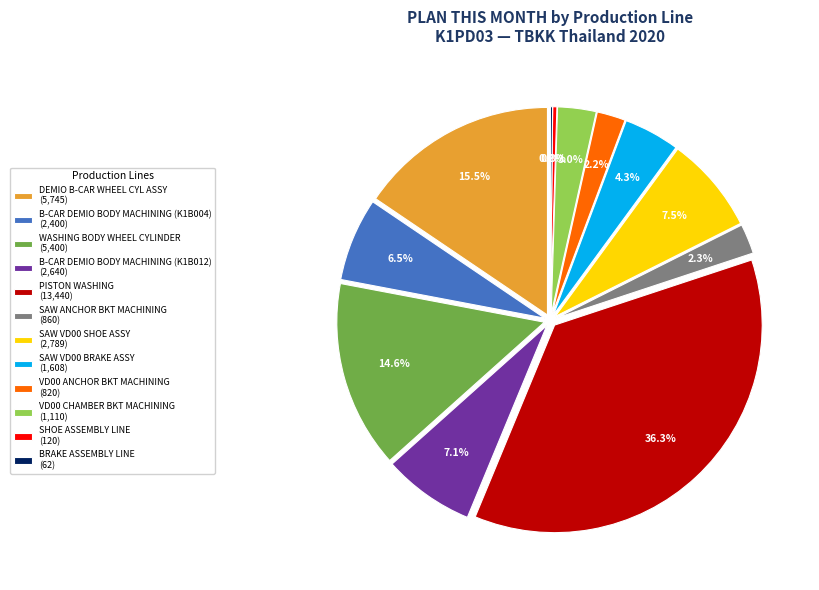

Is there a majority slice in this chart?

No